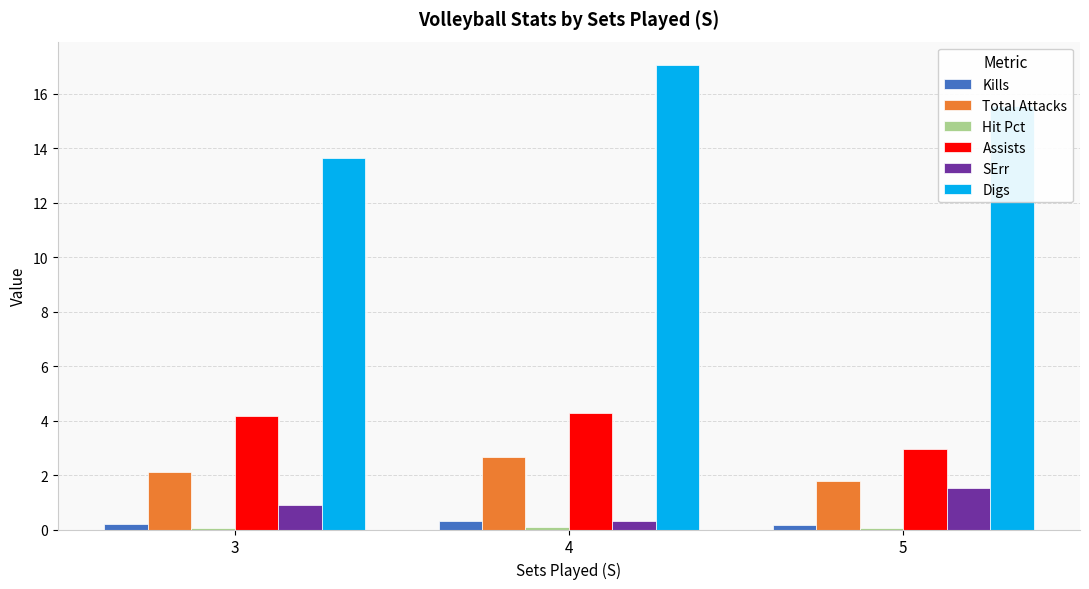

Which series has the largest total across all categories?

Digs